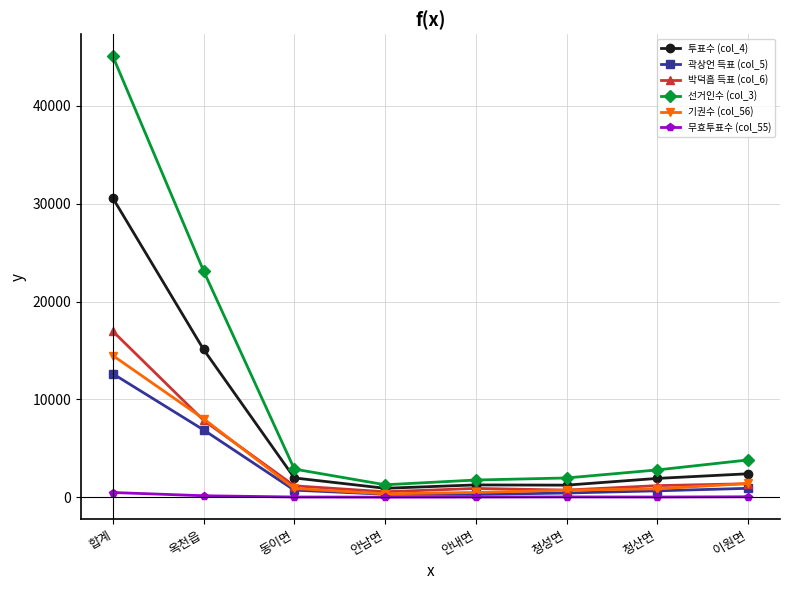

At which label does 선거인수 (col_3) reach its peak?

합계